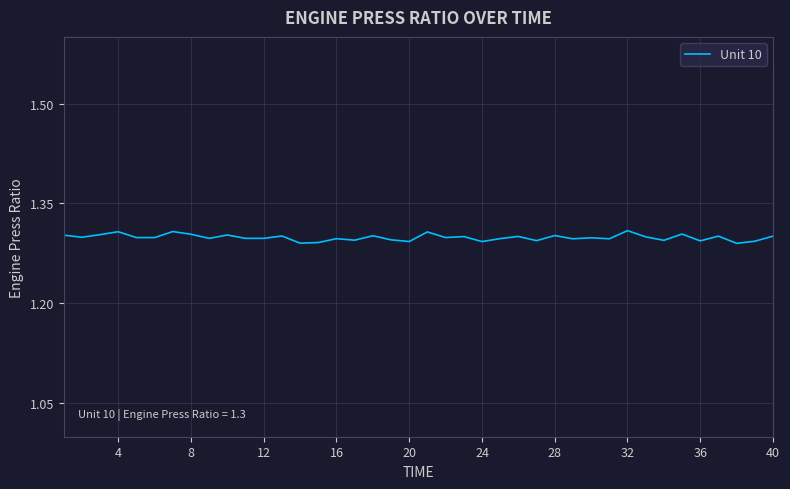

True or false: there are more than 2 points higher than both neighbors.

True